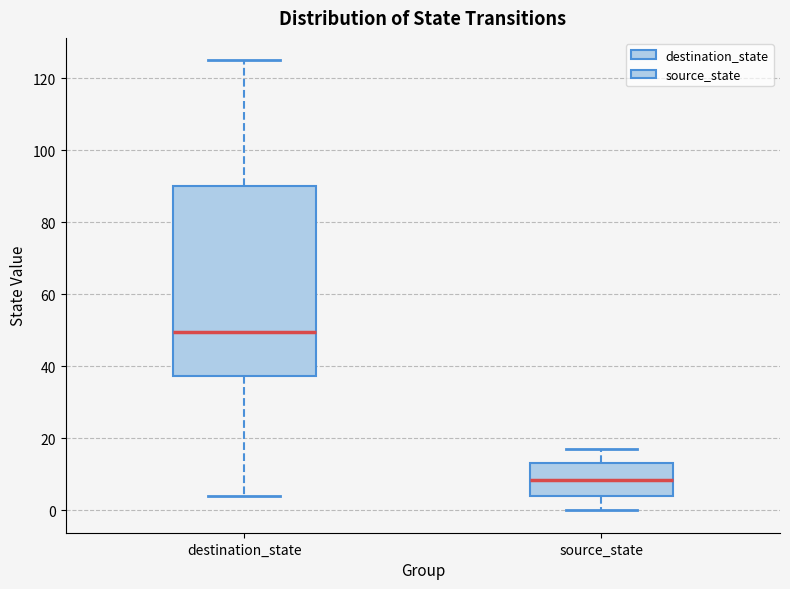

Where is the lower edge of the box for destination_state on the y-axis? The values are not printed on the chart, so give them approximately, as read against the axis.

38